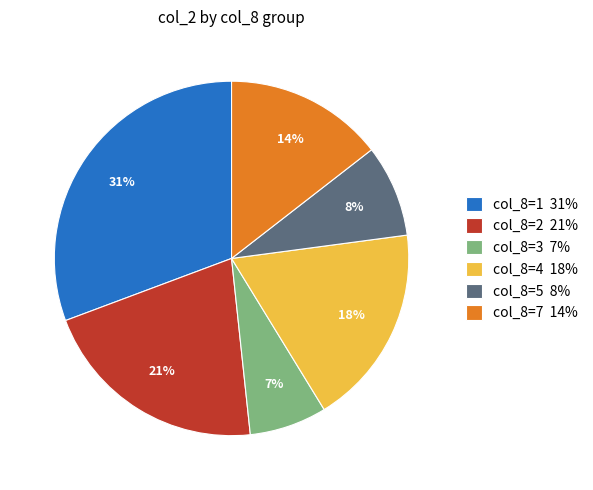

Is it true that col_8=4 18% is 29% of the pie?

False